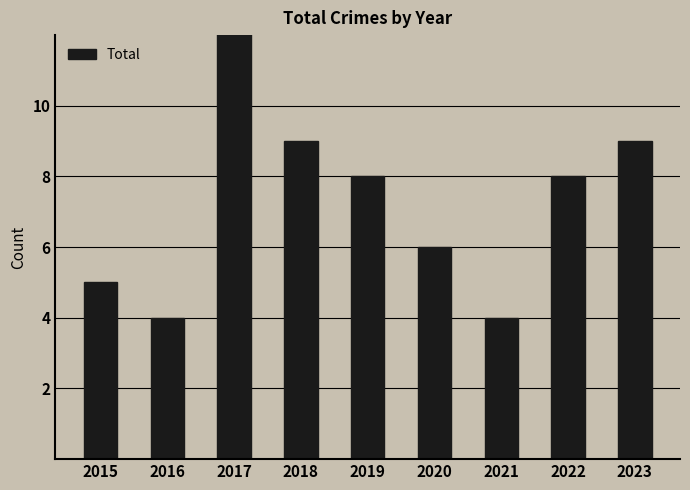

Is it true that the value at 2022 is 8?

True